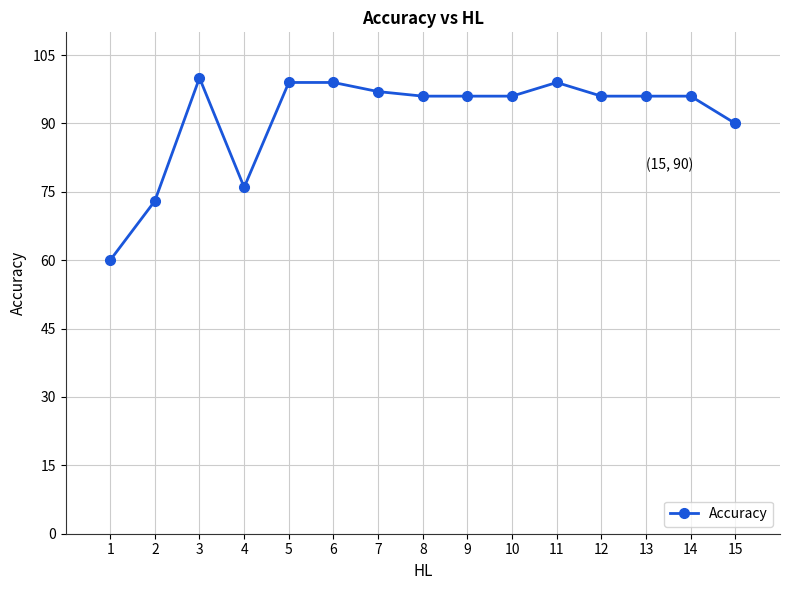

What is the sum of all values?

1369